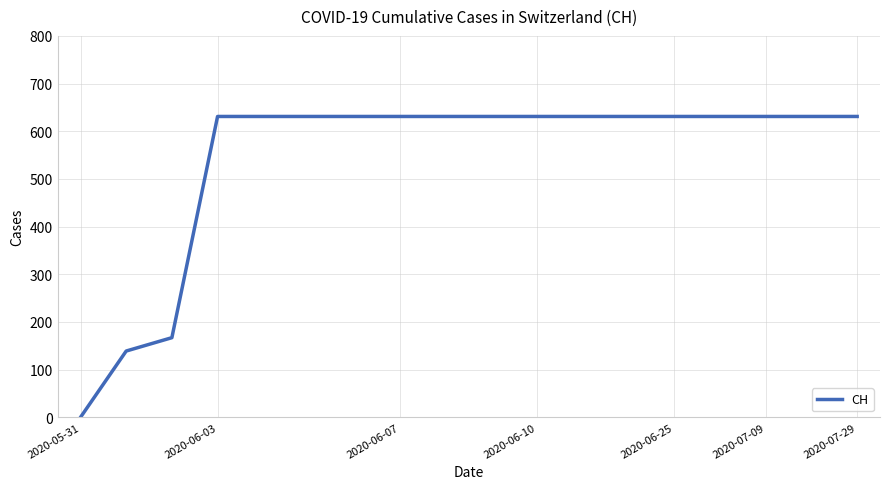

What is the difference between the maximum and minimum values?

631